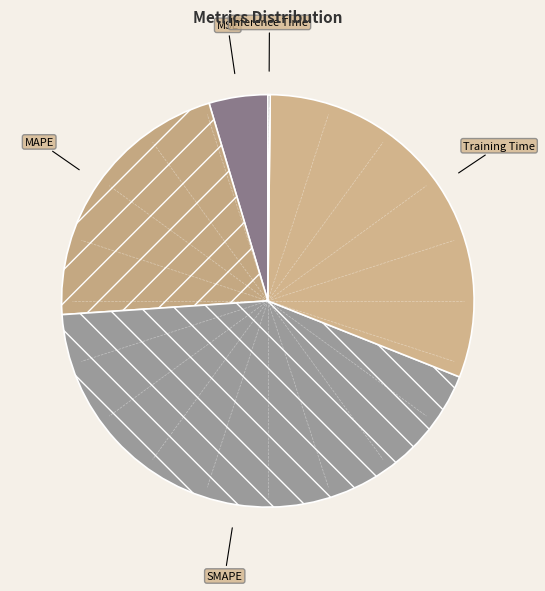

Do Training Time and MSE together represent more than half of the pie?

No